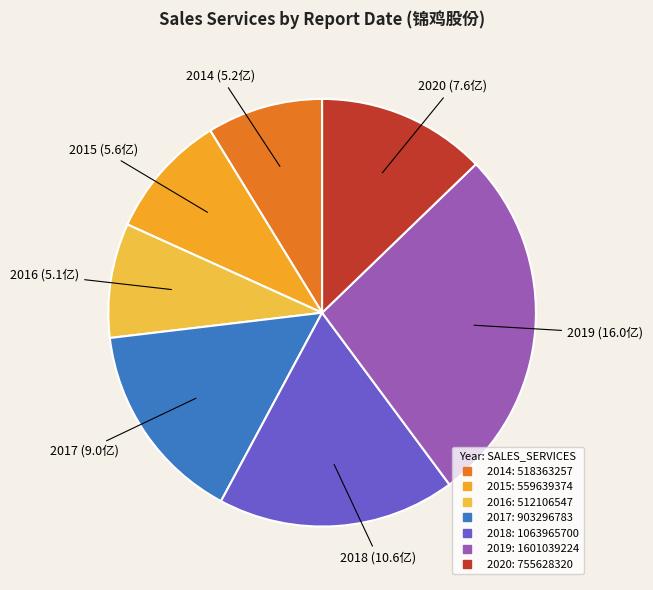

How many segments does this pie chart have?

7